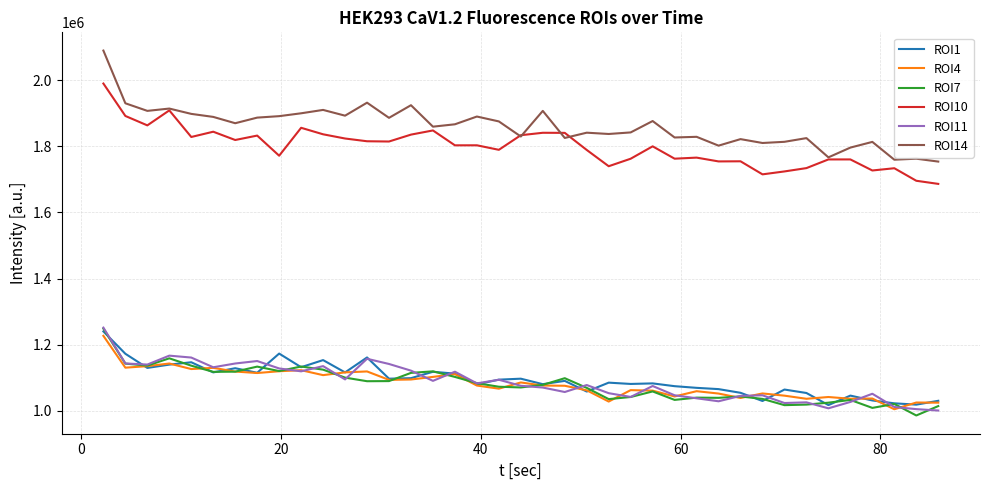

How many lines are shown in the chart?

6